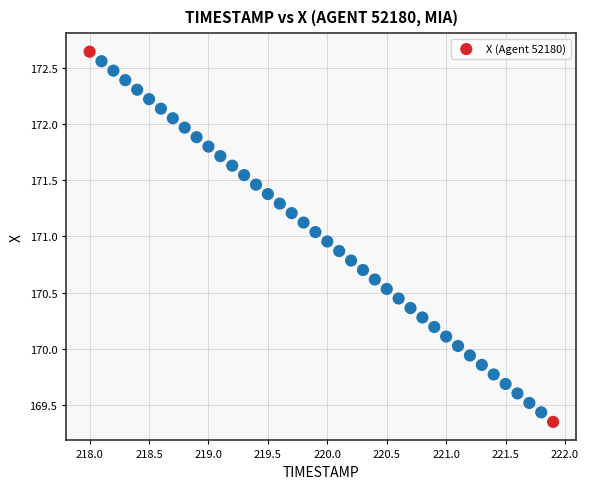

What is the range of X values (max minus min)?

3.9